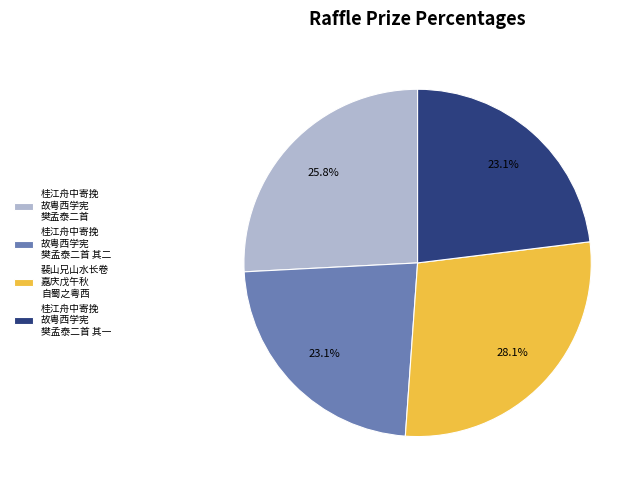

Combined, what portion of the pie is 桂江舟中寄挽 故粤西学宪 樊孟泰二首 and 桂江舟中寄挽 故粤西学宪 樊孟泰二首 其二?

48.9%